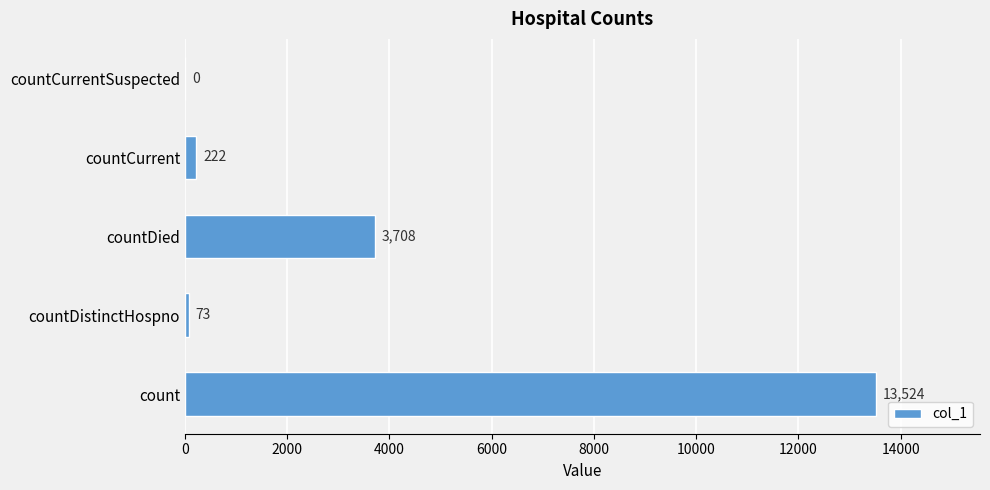

Which category has the highest value across all series?

count